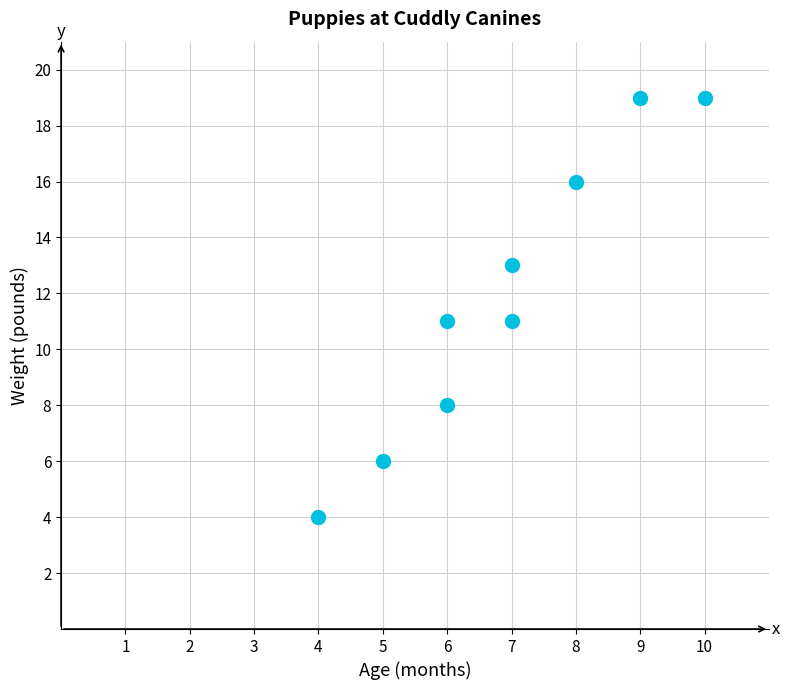

What is the range of Y values (max minus min)?

15